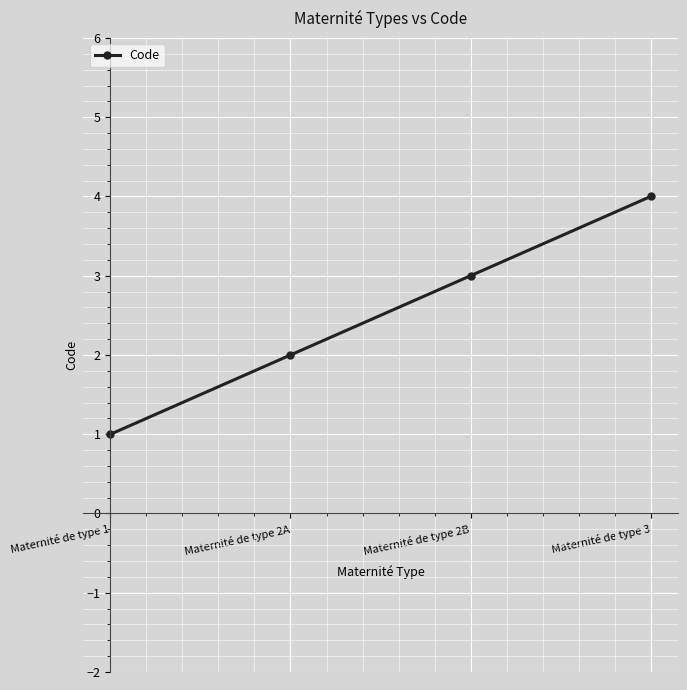

Rank the categories by value from lowest to highest.

Maternité de type 1, Maternité de type 2A, Maternité de type 2B, Maternité de type 3